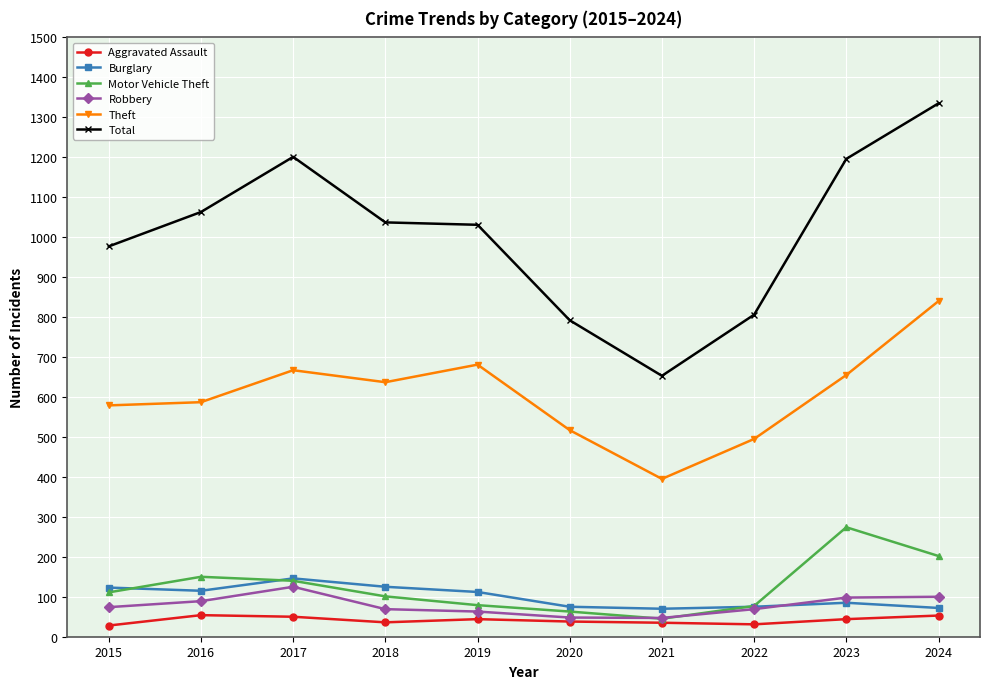

What is the greatest value displayed?

1335